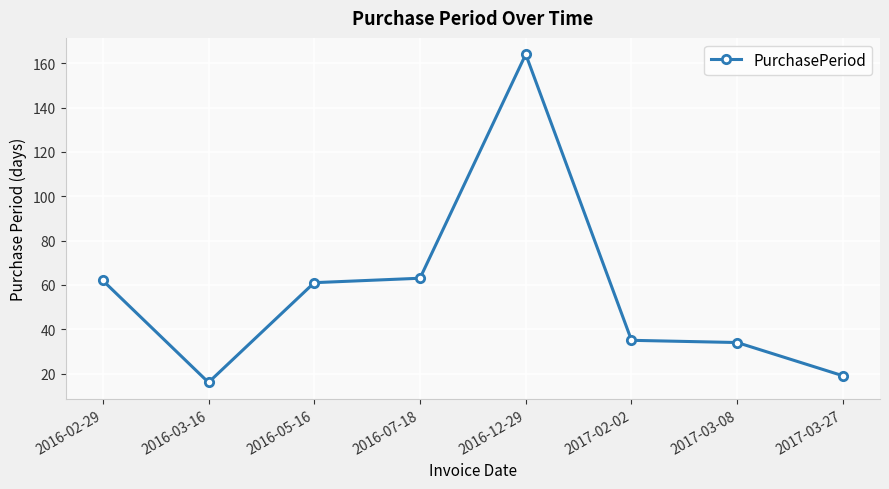

Where is the first local minimum?

2016-03-16